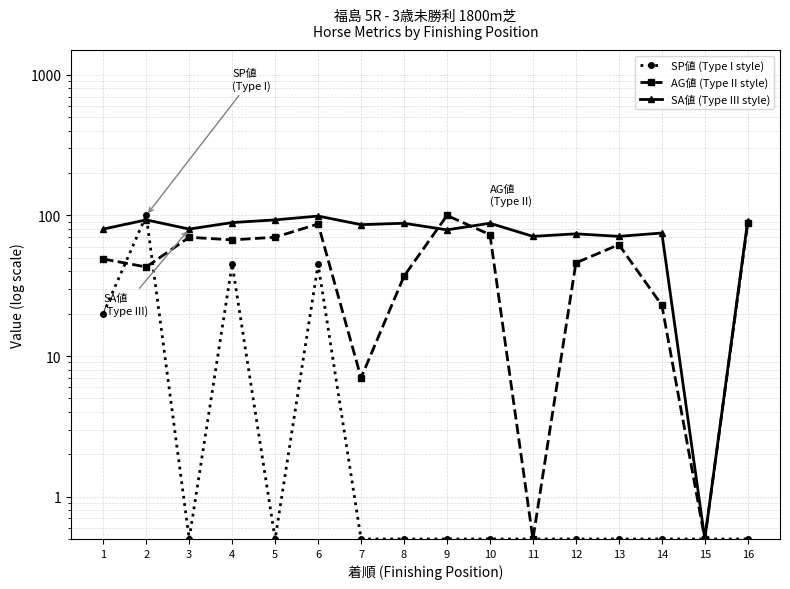

What are all the series names shown in the legend?

SP値 (Type I style), AG値 (Type II style), SA値 (Type III style)